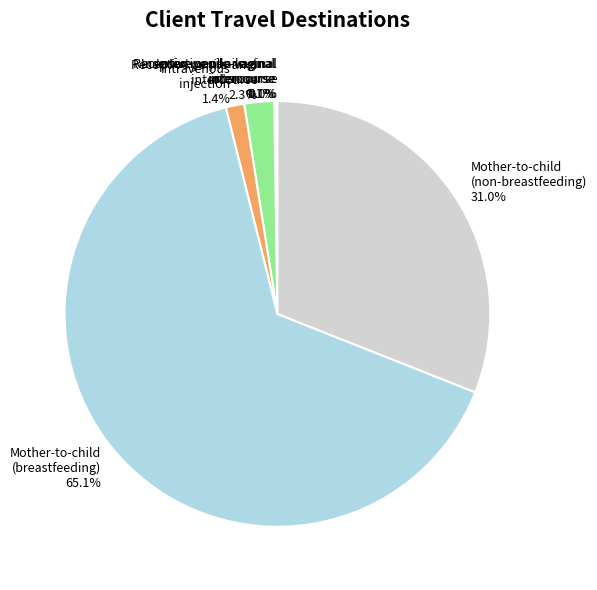

Do Mother-to-child (non-breastfeeding) and Intravenous injection together represent more than half of the pie?

No